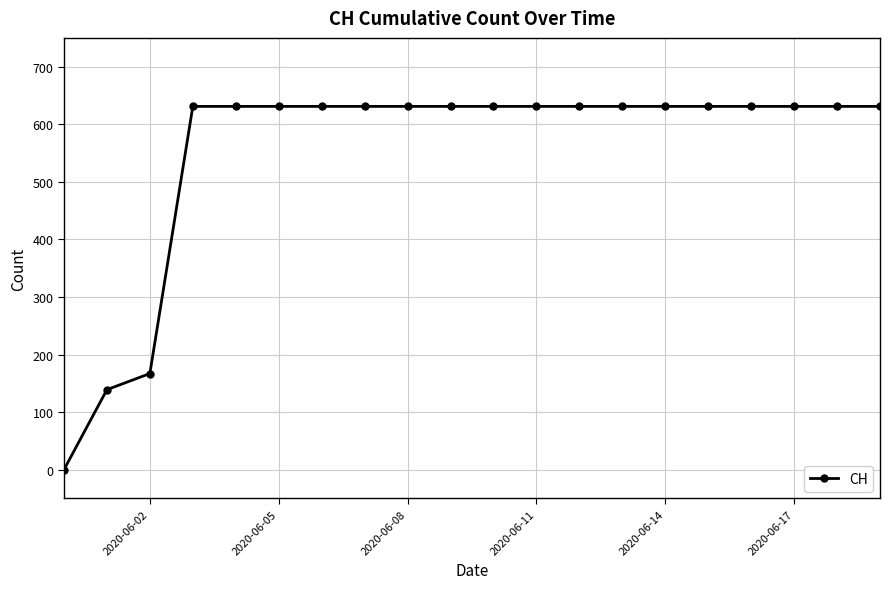

Reading right to left, extract all data points from this chart.

631	631	631	631	631	631	631	631	631	631	631	631	631	631	631	631	631	167	139	0